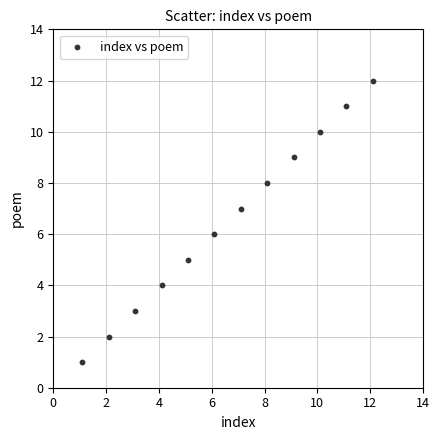

What is the range of Y values (max minus min)?

11